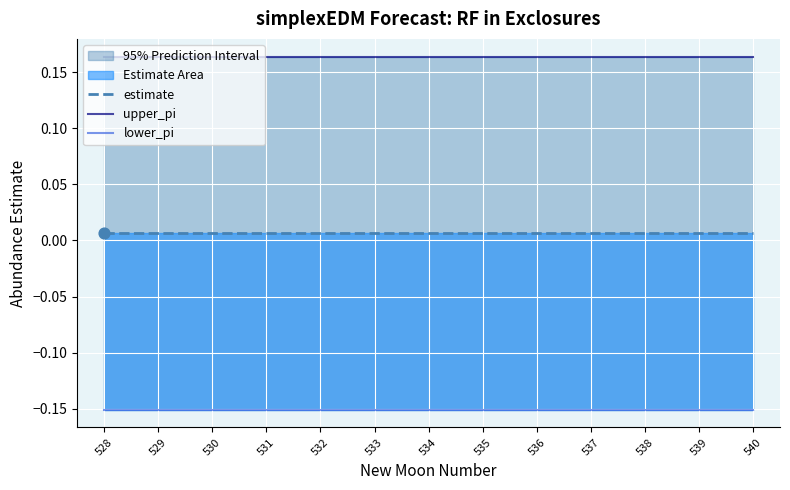

At how many categories does at least one series exceed 0?

13